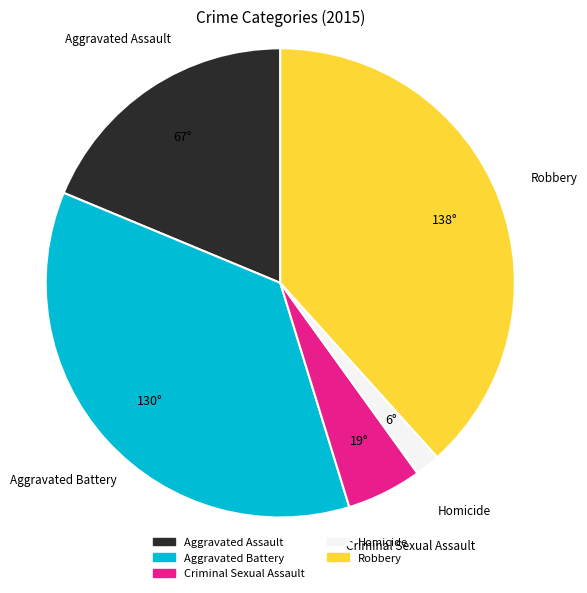

Which slice is the smallest?

Homicide